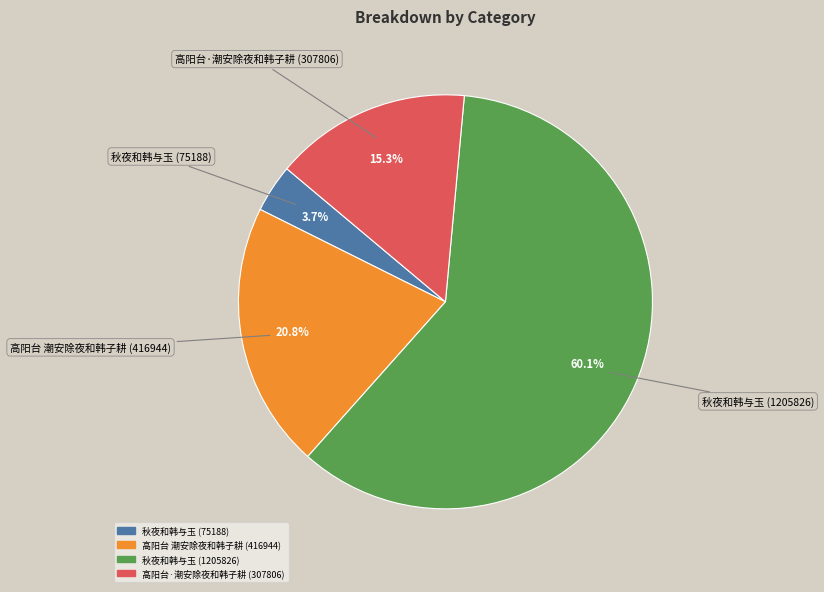

True or false: 秋夜和韩与玉 (1205826) accounts for 74% of the total.

False